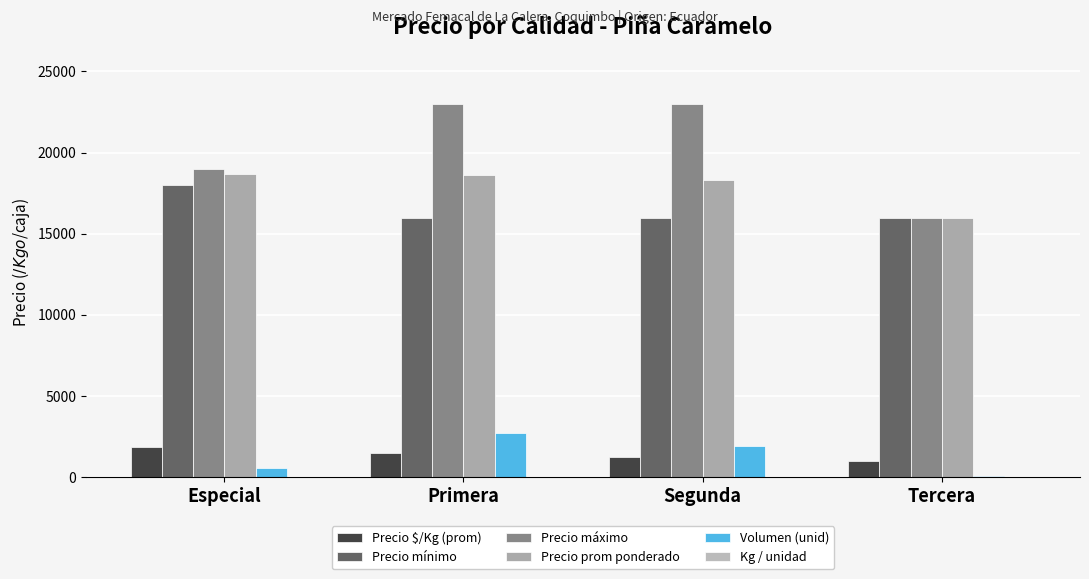

What is the sum of the Precio prom ponderado values at Especial and Primera?

37254